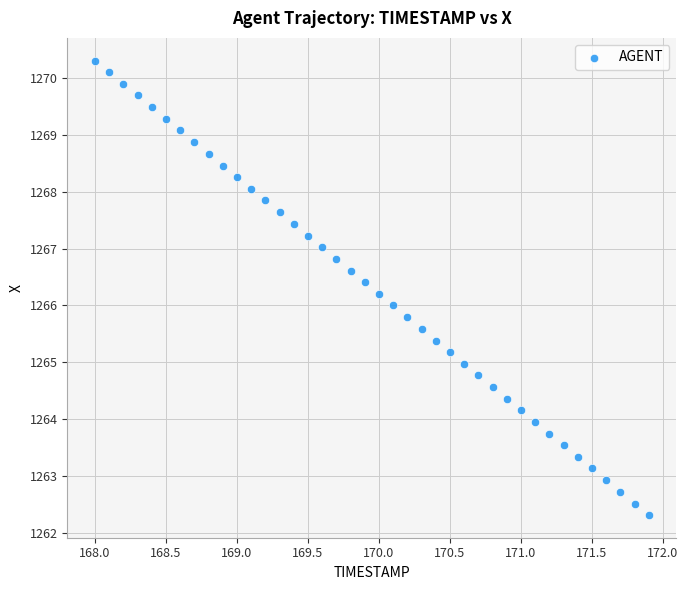

What is the range of Y values (max minus min)?

8.0